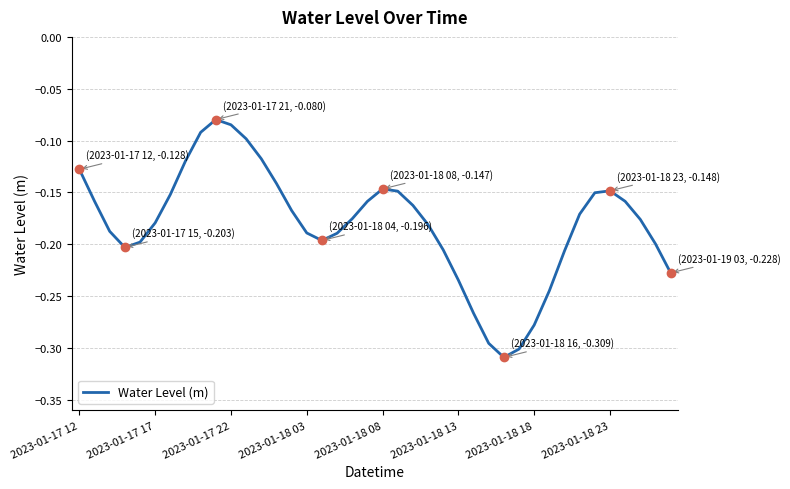

Is this an area chart (filled region under the line)?

No